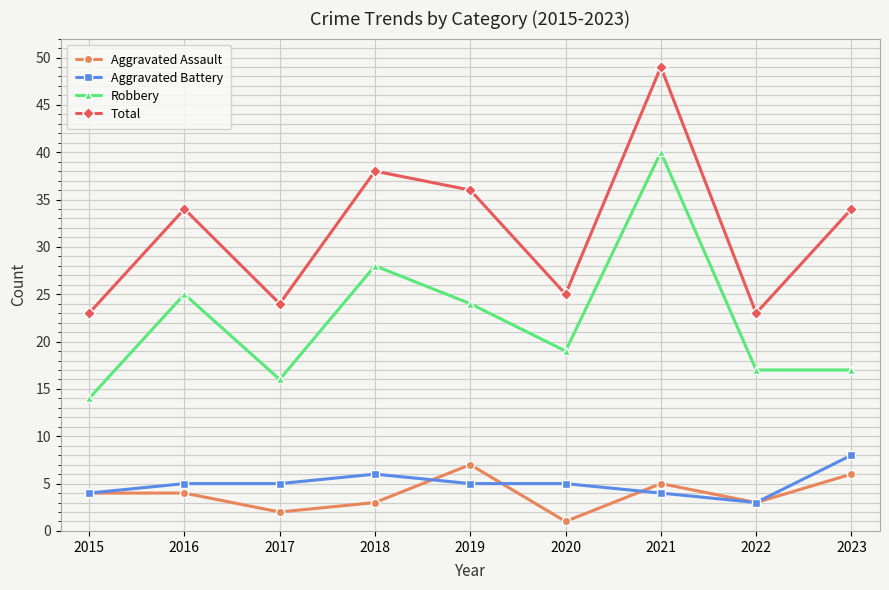

Does the chart display data point markers on the line(s)?

Yes